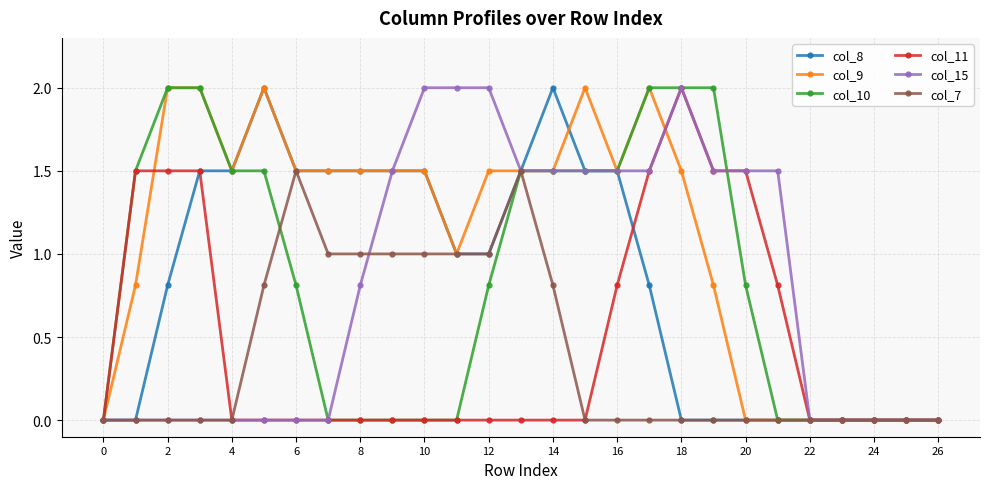

Reading left to right, extract all data points from this chart.

col_8: 0.0	0.0	0.8	1.5	1.5	2.0	1.5	1.5	1.5	1.5	1.5	1.0	1.0	1.5	2.0	1.5	1.5	0.8	0.0	0.0	0.0	0.0	0.0	0.0	0.0	0.0	0.0
col_9: 0.0	0.8	2.0	2.0	1.5	2.0	1.5	1.5	1.5	1.5	1.5	1.0	1.5	1.5	1.5	2.0	1.5	2.0	1.5	0.8	0.0	0.0	0.0	0.0	0.0	0.0	0.0
col_10: 0.0	1.5	2.0	2.0	1.5	1.5	0.8	0.0	0.0	0.0	0.0	0.0	0.8	1.5	1.5	1.5	1.5	2.0	2.0	2.0	0.8	0.0	0.0	0.0	0.0	0.0	0.0
col_11: 0.0	1.5	1.5	1.5	0.0	0.0	0.0	0.0	0.0	0.0	0.0	0.0	0.0	0.0	0.0	0.0	0.8	1.5	2.0	1.5	1.5	0.8	0.0	0.0	0.0	0.0	0.0
col_15: 0.0	0.0	0.0	0.0	0.0	0.0	0.0	0.0	0.8	1.5	2.0	2.0	2.0	1.5	1.5	1.5	1.5	1.5	2.0	1.5	1.5	1.5	0.0	0.0	0.0	0.0	0.0
col_7: 0.0	0.0	0.0	0.0	0.0	0.8	1.5	1.0	1.0	1.0	1.0	1.0	1.0	1.5	0.8	0.0	0.0	0.0	0.0	0.0	0.0	0.0	0.0	0.0	0.0	0.0	0.0